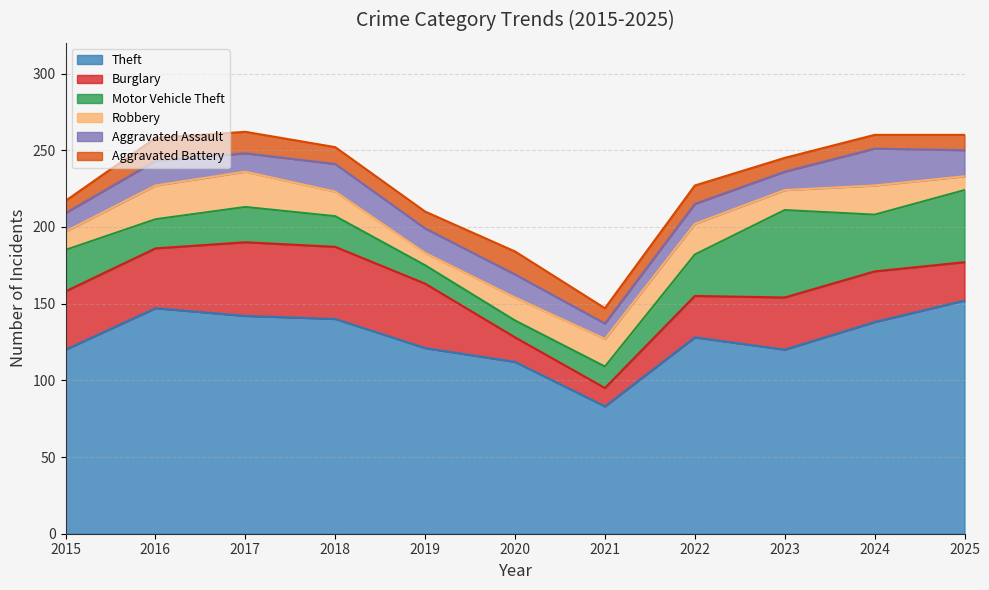

At which label does Robbery first exceed 16?

2016